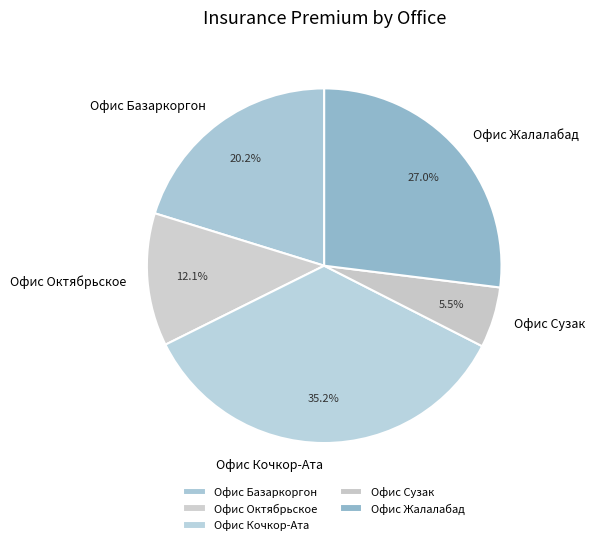

What is the largest slice in the pie chart?

Офис Кочкор-Ата